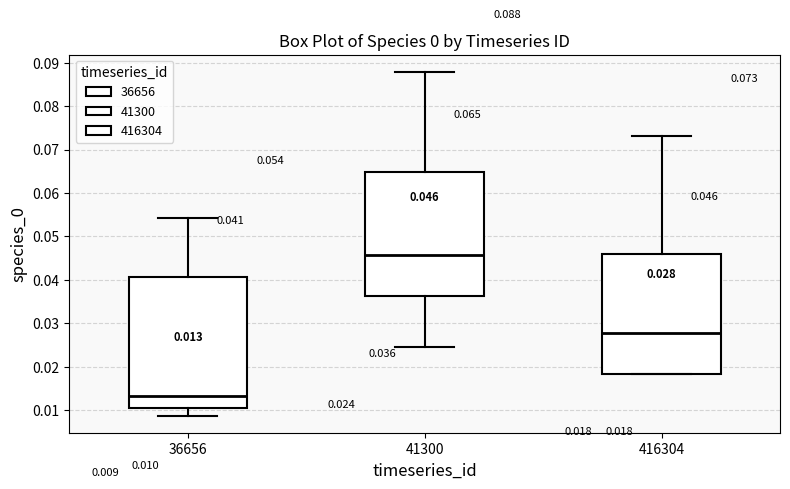

Which box has the highest median line?

41300